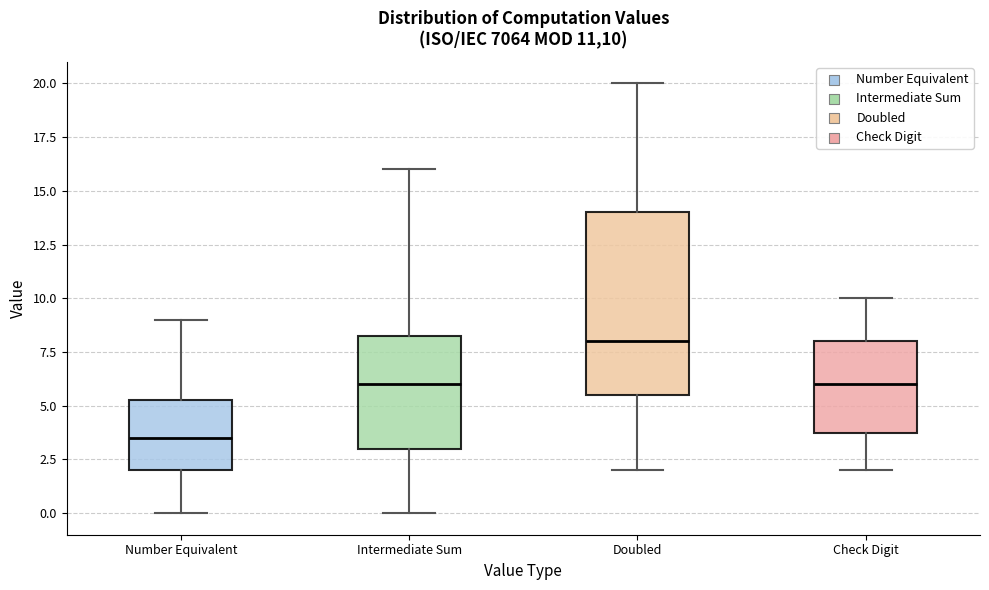

Reading left to right, transcribe this box plot: for each box, give where its median line is, the range the box spans, and where its two whiskers end, as read against the y-axis. The values are not printed on the chart, so give them approximately, as read against the axis.

Number Equivalent: median 3.5, box 2.0 to 5.5, whiskers 0.0 to 9.0
Intermediate Sum: median 6.0, box 3.0 to 8.5, whiskers 0.0 to 16.0
Doubled: median 8.0, box 5.5 to 14.0, whiskers 2.0 to 20.0
Check Digit: median 6.0, box 4.0 to 8.0, whiskers 2.0 to 10.0